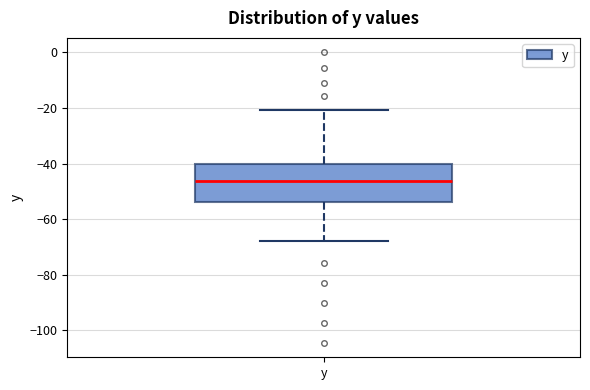

Read this box plot against the y-axis: the position of the median line, the range covered by the box, and the ends of both whiskers. The values are not printed on the chart, so give them approximately, as read against the axis.

median -46, box -54 to -40, whiskers -68 to -20